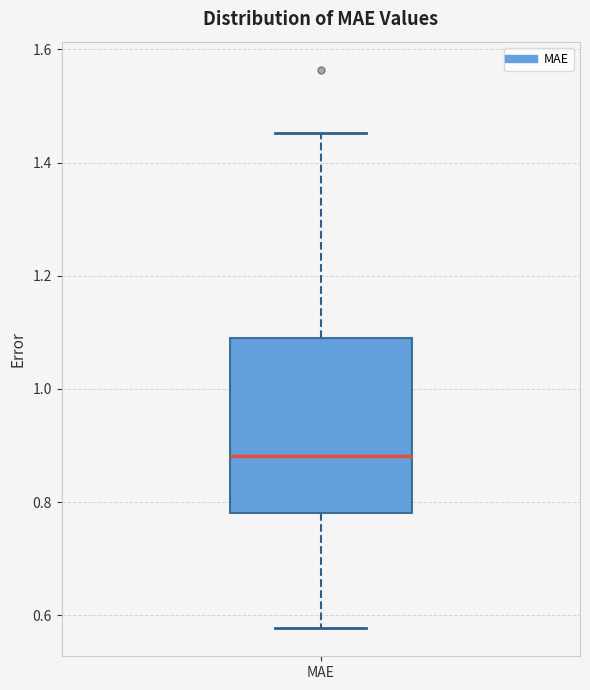

Transcribe this box plot: give where the median line is, the range the box spans, and where the two whiskers end, as read against the y-axis. The values are not printed on the chart, so give them approximately, as read against the axis.

median 0.88, box 0.78 to 1.10, whiskers 0.58 to 1.46